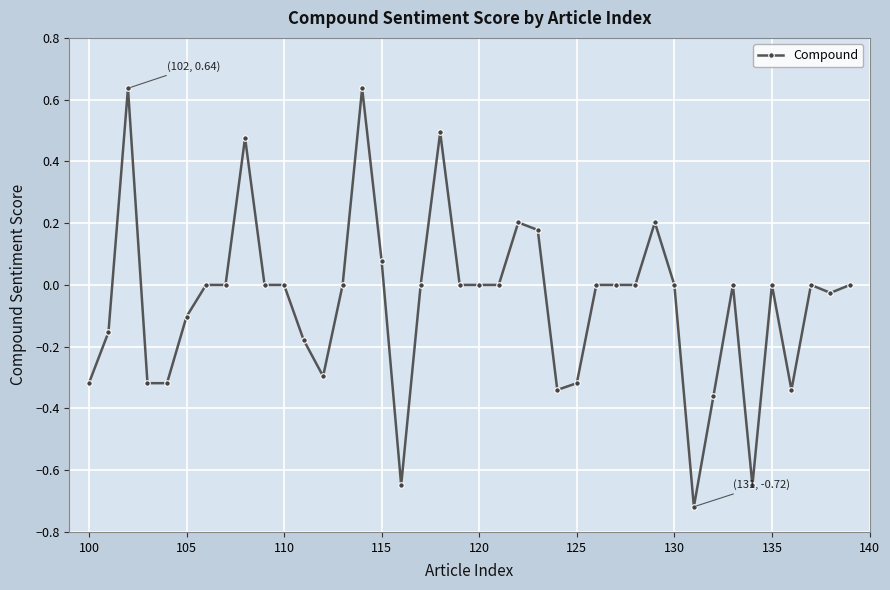

What is the difference between the maximum and second lowest values?

1.3